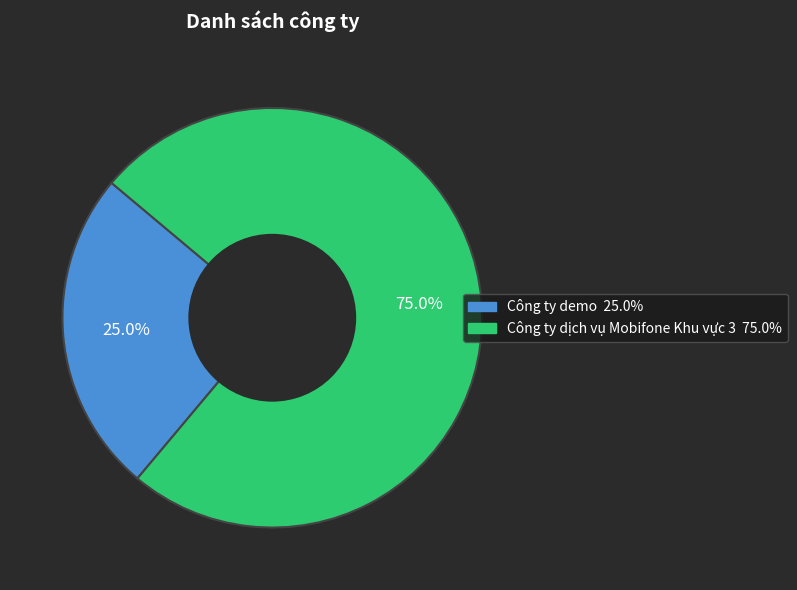

To the nearest percent, what is the difference between the Công ty demo and Công ty dịch vụ Mobifone Khu vực 3 slice percentages?

50%